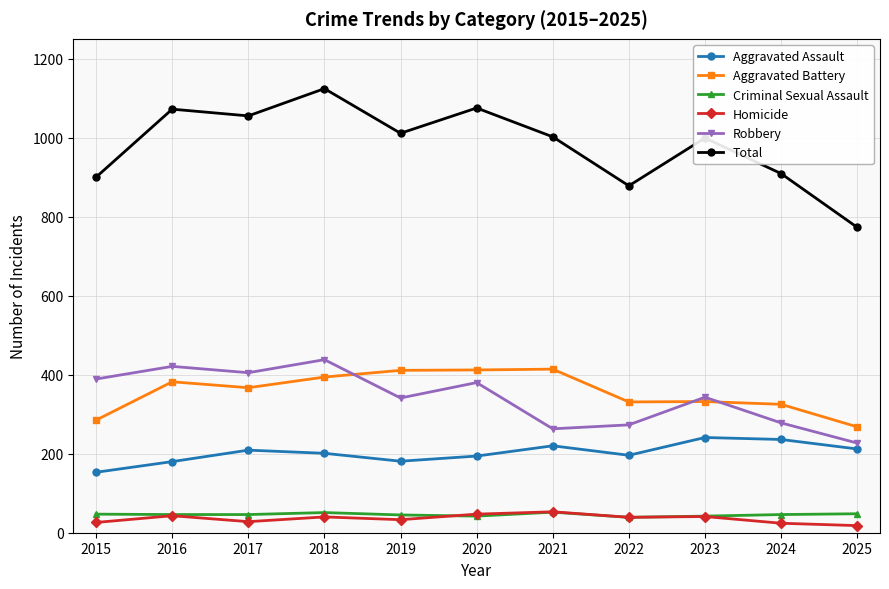

What value does the Homicide series have at 2015?

26